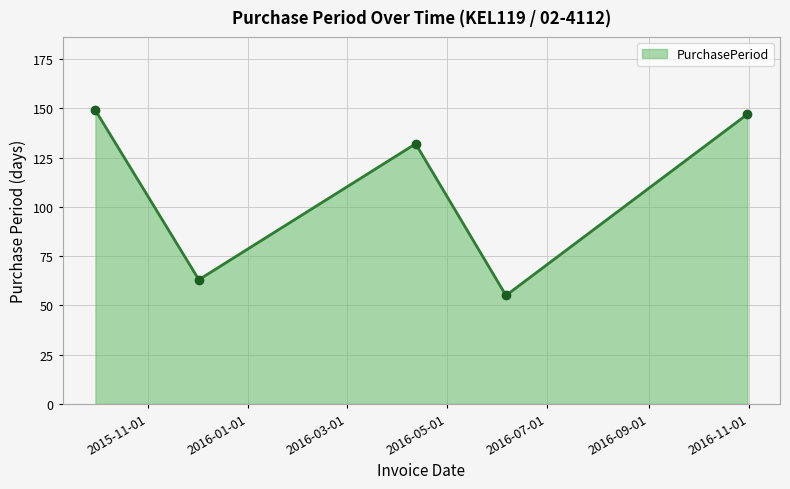

How many points are higher than both their immediate neighbors (excluding endpoints)?

1